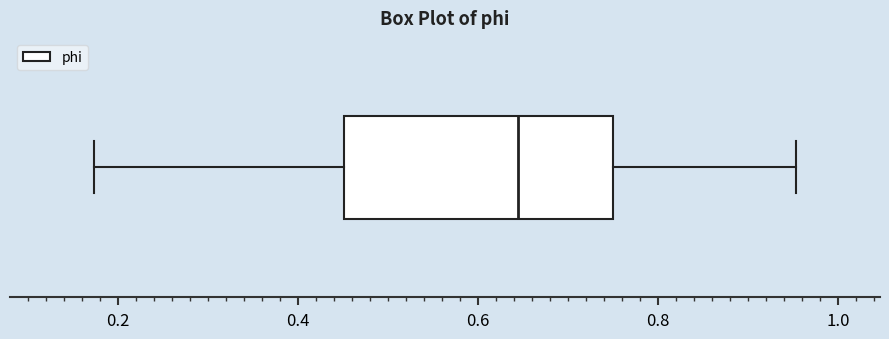

Transcribe this box plot: give where the median line is, the range the box spans, and where the two whiskers end, as read against the x-axis. The values are not printed on the chart, so give them approximately, as read against the axis.

median 0.64, box 0.46 to 0.76, whiskers 0.18 to 0.96